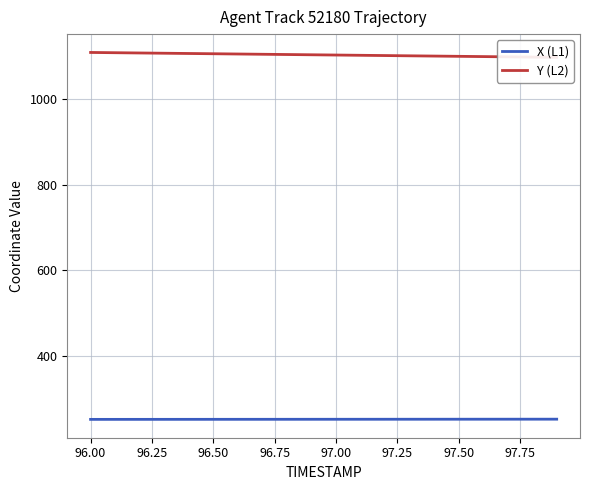

Which series has the widest spread of values?

Y (L2)